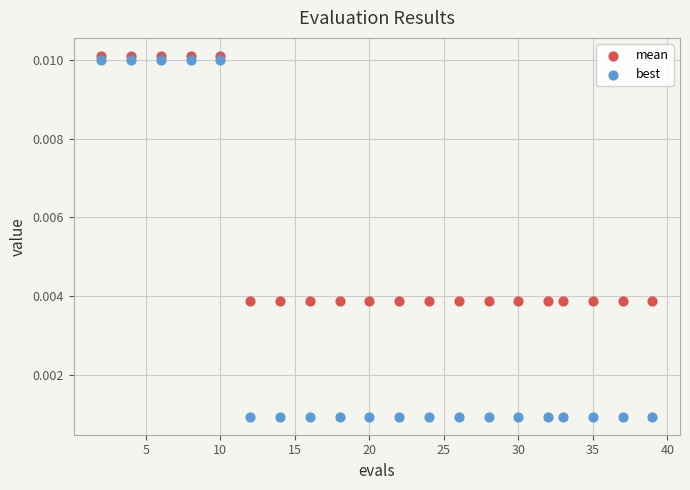

Which series reaches the minimum Y coordinate?

best